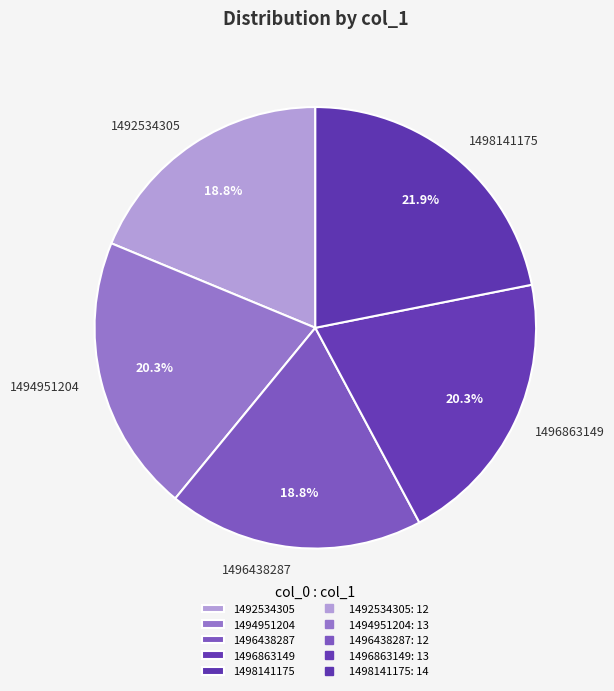

The 1496863149 slice represents 20% of the pie. True or false?

True